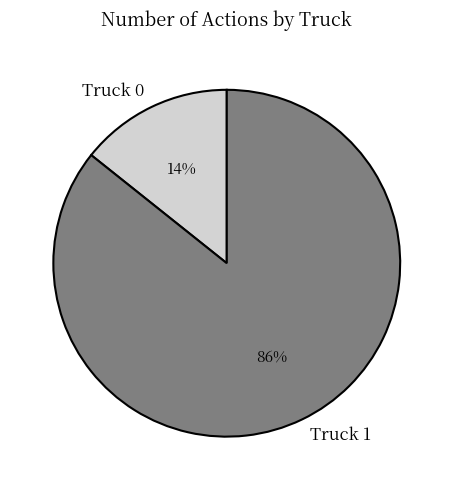

True or false: Truck 0 accounts for 14% of the total.

True